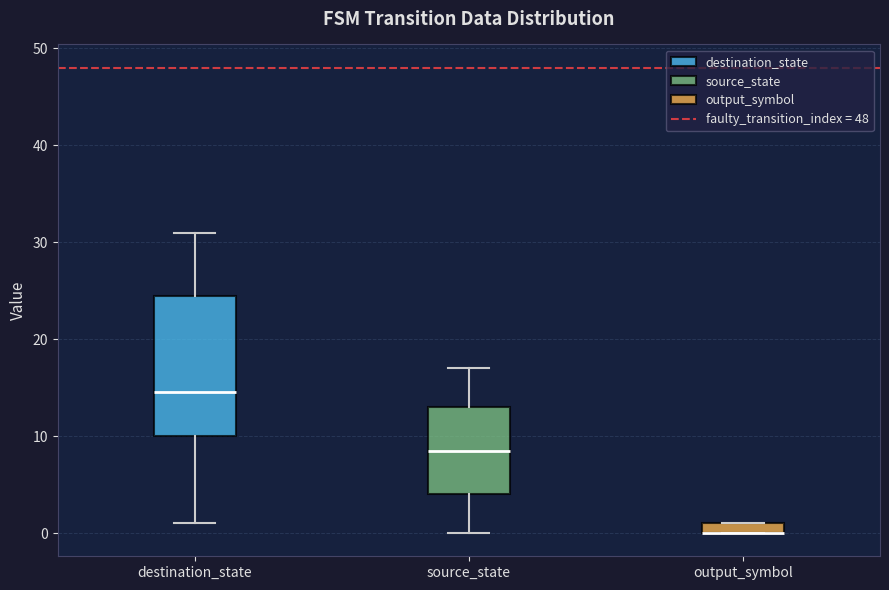

Which box is the tallest, from its lower edge to its upper edge?

destination_state